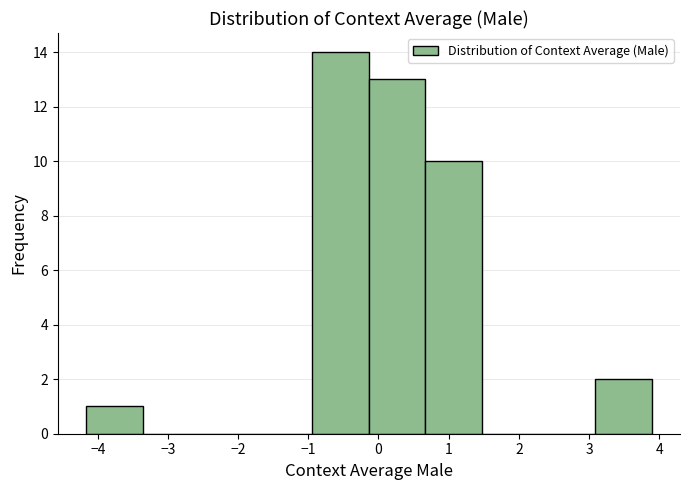

Which range on the x-axis has the tallest bar?

-0.9 to -0.1